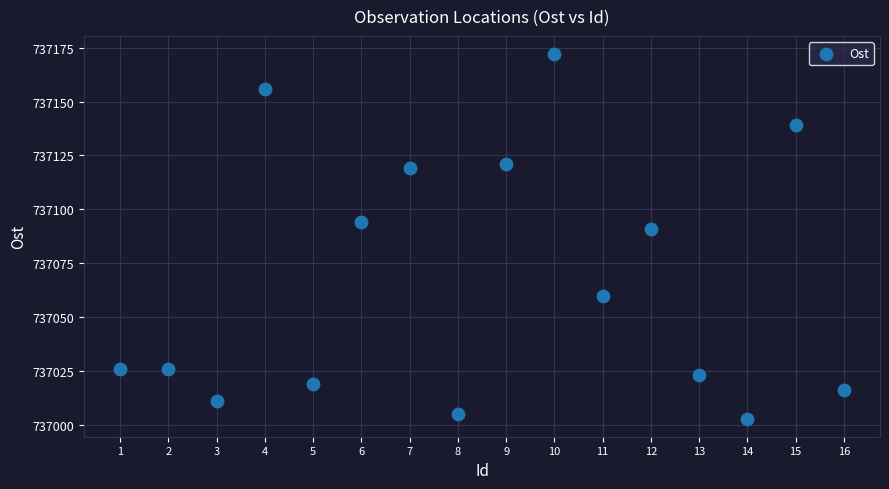

What is the range of X values (max minus min)?

15.0